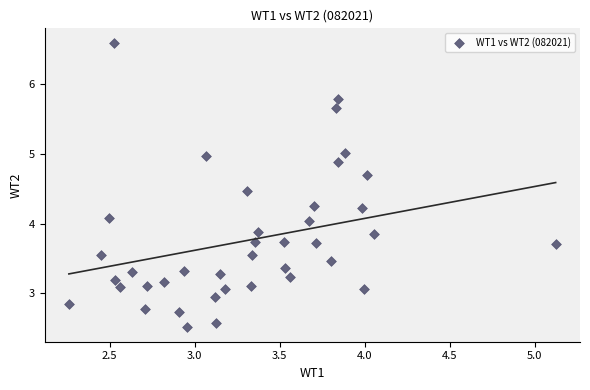

What is the range of X values (max minus min)?

2.9